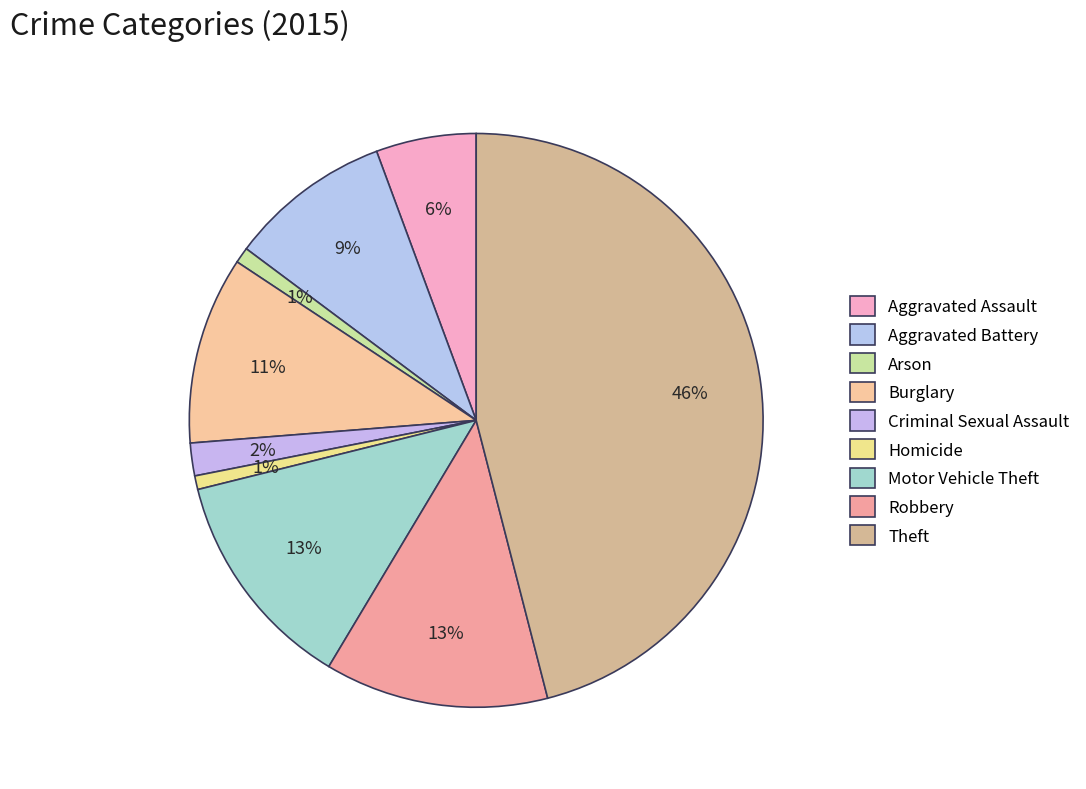

What is the total percentage of Criminal Sexual Assault and Aggravated Assault?

7.5%